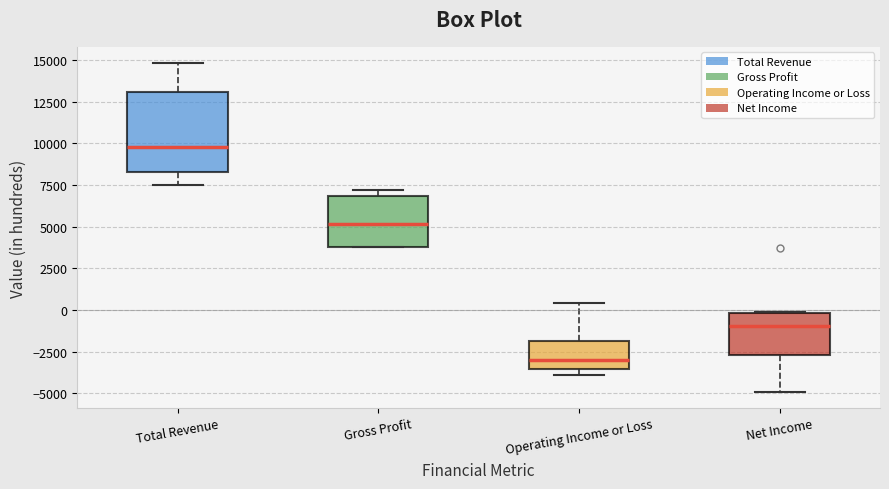

Which box is the tallest, from its lower edge to its upper edge?

Total Revenue